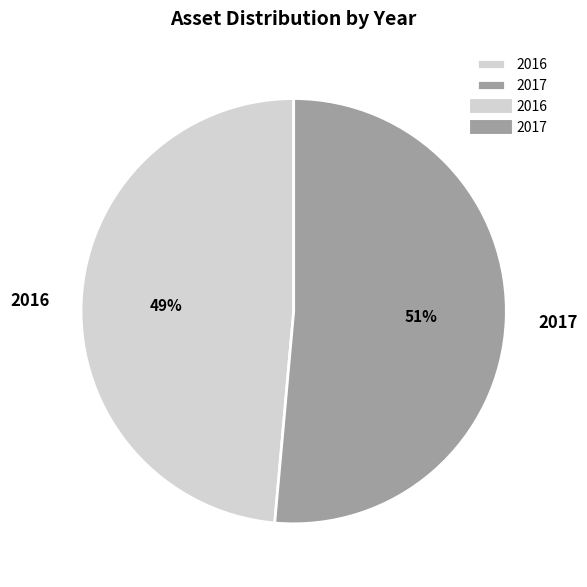

Is it true that 2016 is 49% of the pie?

True